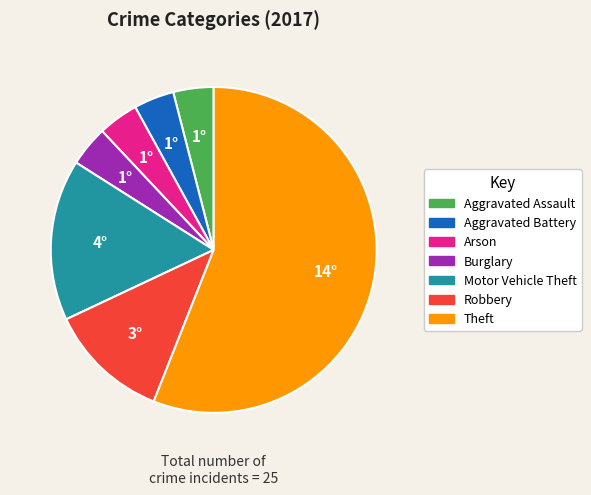

Does any single category account for the majority?

Yes